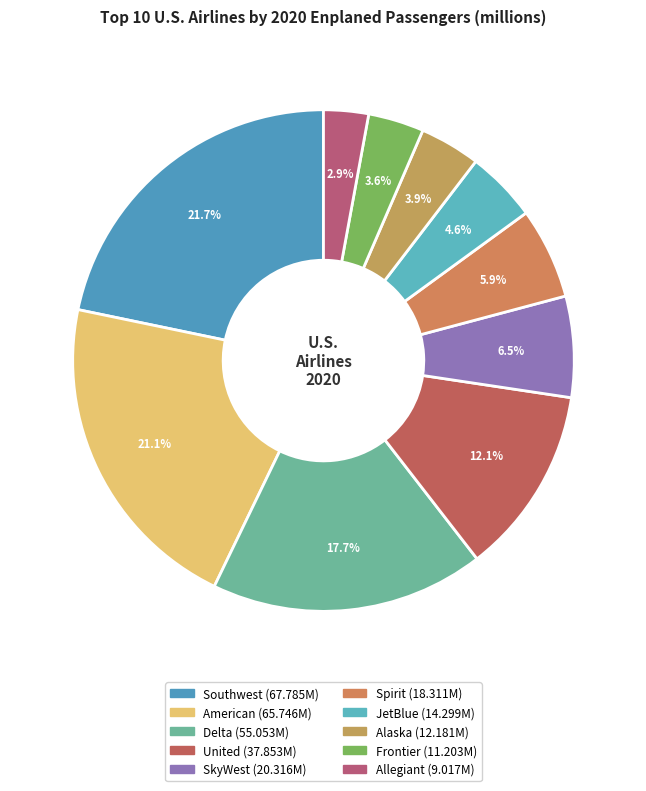

How many segments does this pie chart have?

10